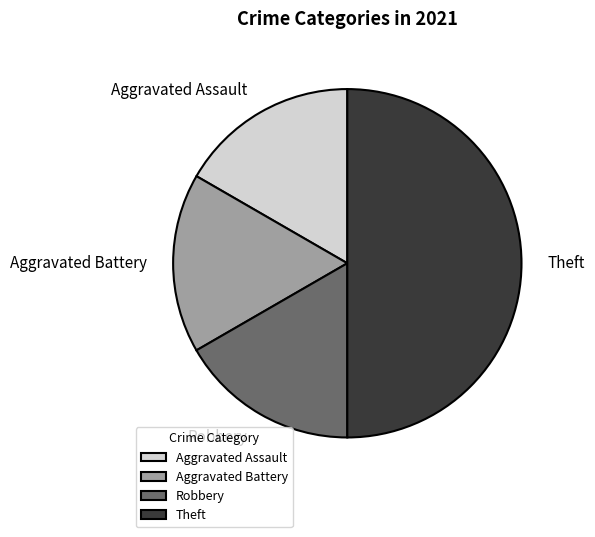

What is the largest slice in the pie chart?

Theft